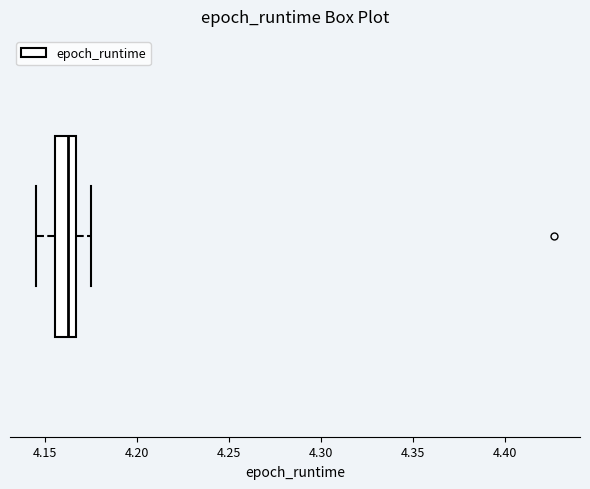

Where is the right edge of the box on the x-axis? The values are not printed on the chart, so give them approximately, as read against the axis.

4.165